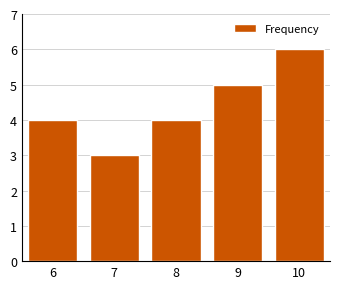

Reading left to right, what are all the values shown in this chart?

6=4	7=3	8=4	9=5	10=6